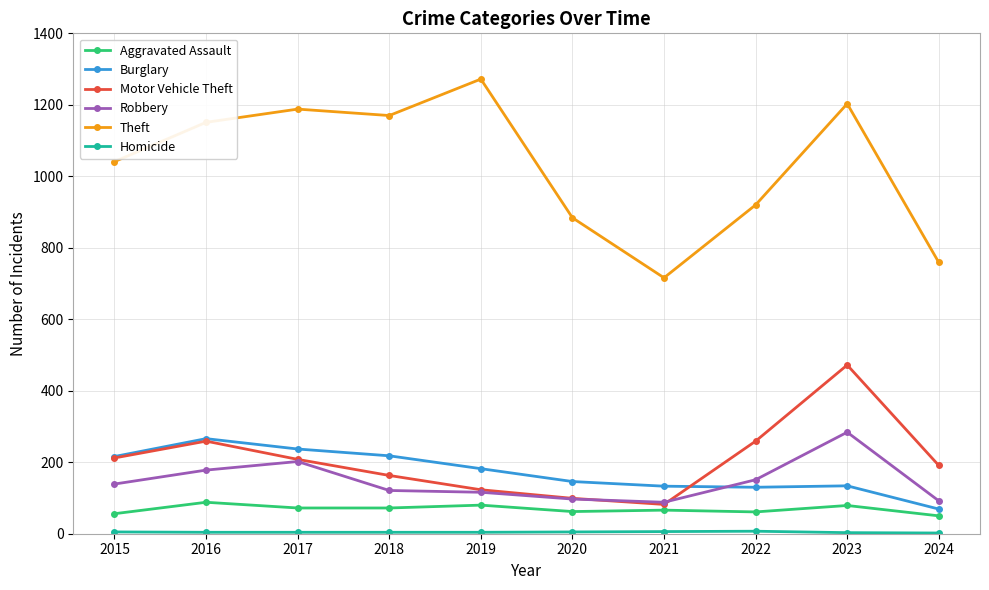

What is the greatest value displayed?

1272